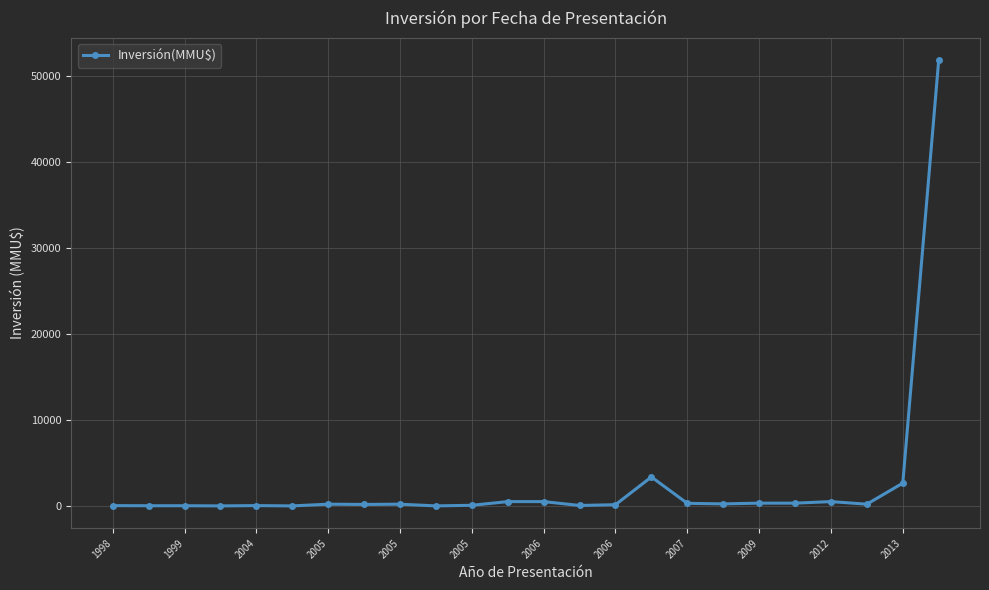

What is the difference between the maximum and minimum values?

51860